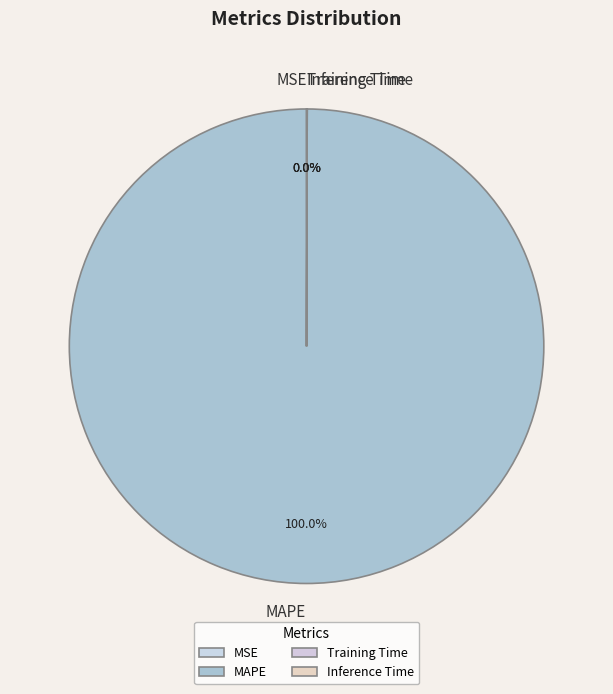

What is the largest slice in the pie chart?

MAPE